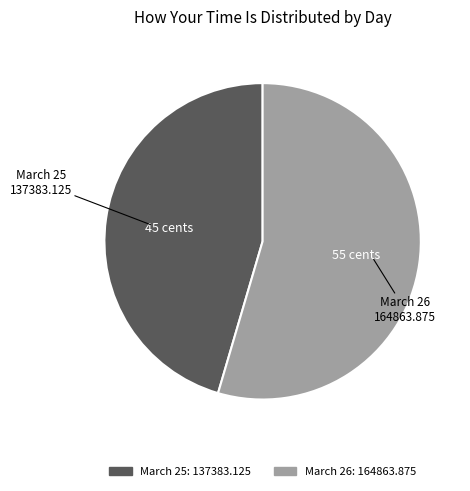

Is there a majority slice in this chart?

Yes